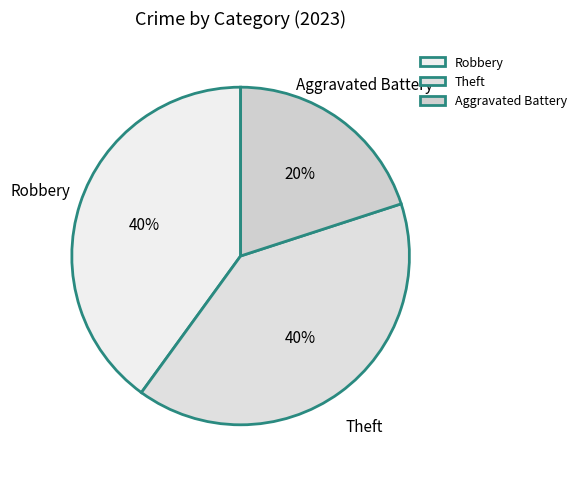

True or false: Robbery accounts for 35% of the total.

False